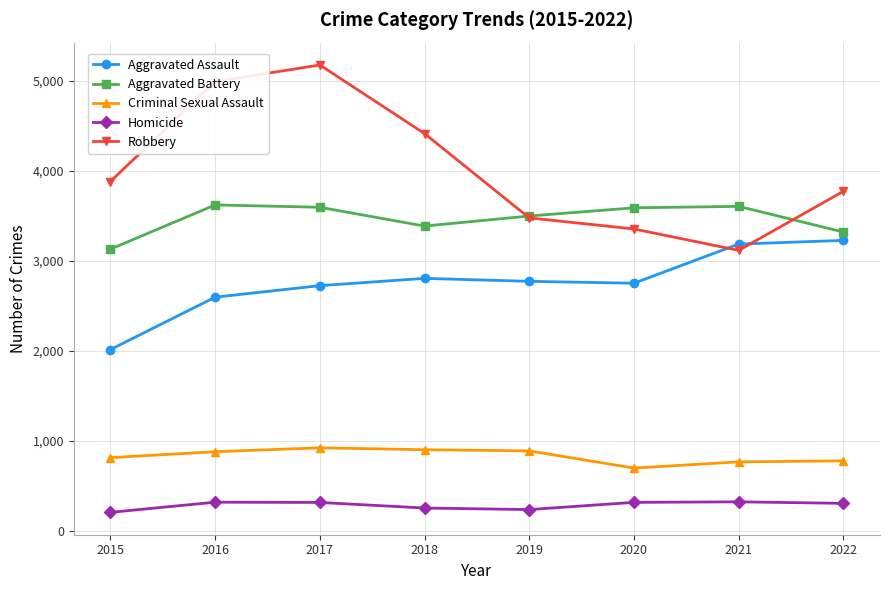

Which series changed the most between 2019 and 2022?

Aggravated Assault